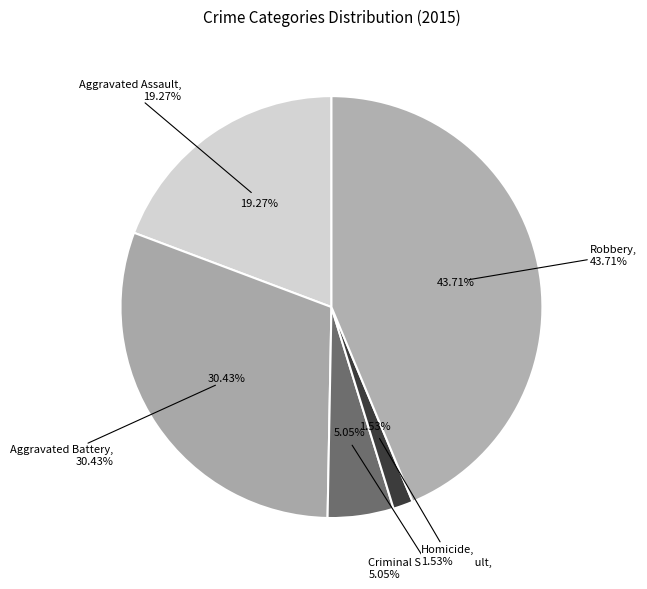

Does Criminal Sexual Assault represent more than half of the total?

No